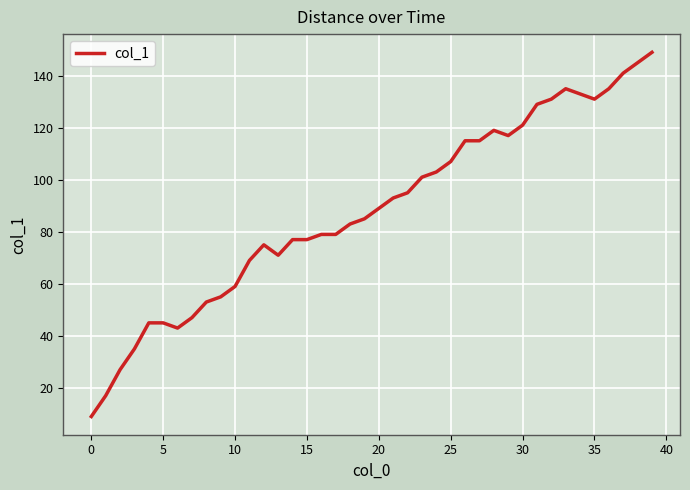

What is the smallest value displayed?

9